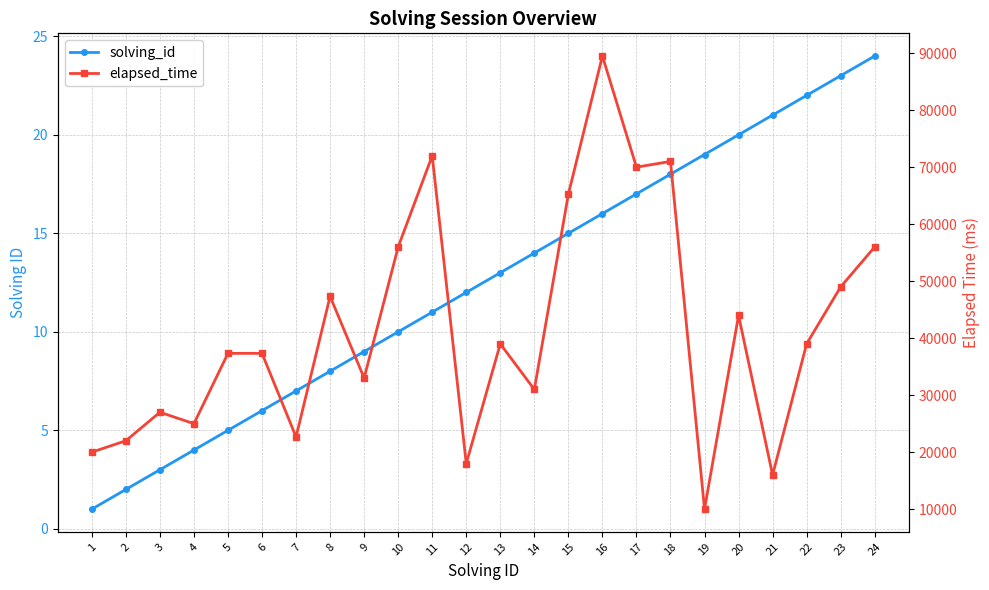

At which category is the sum across all series the highest?

16